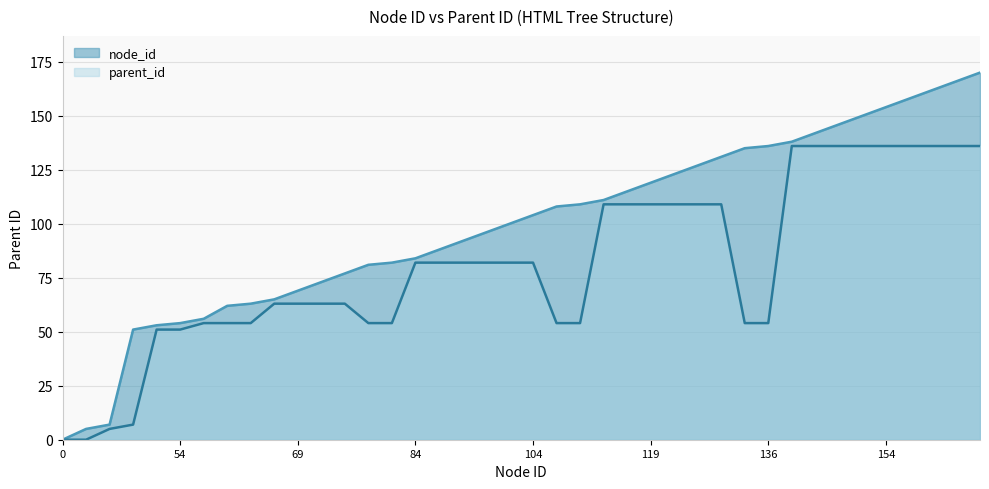

Is the value of parent_id at 123 greater than the value of node_id at 96?

Yes